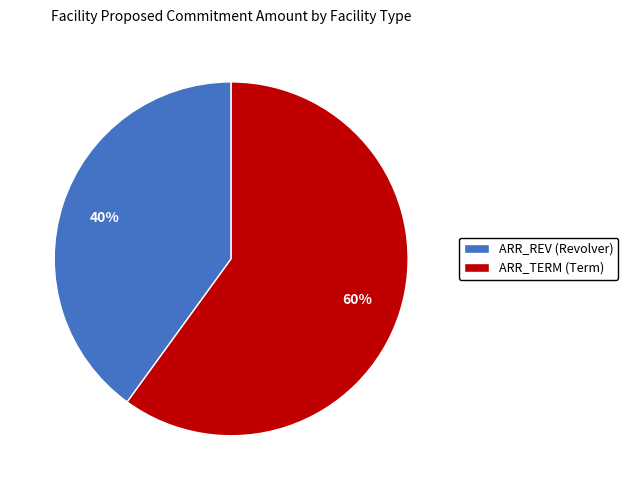

Which category has the biggest portion of the pie?

ARR_TERM (Term)